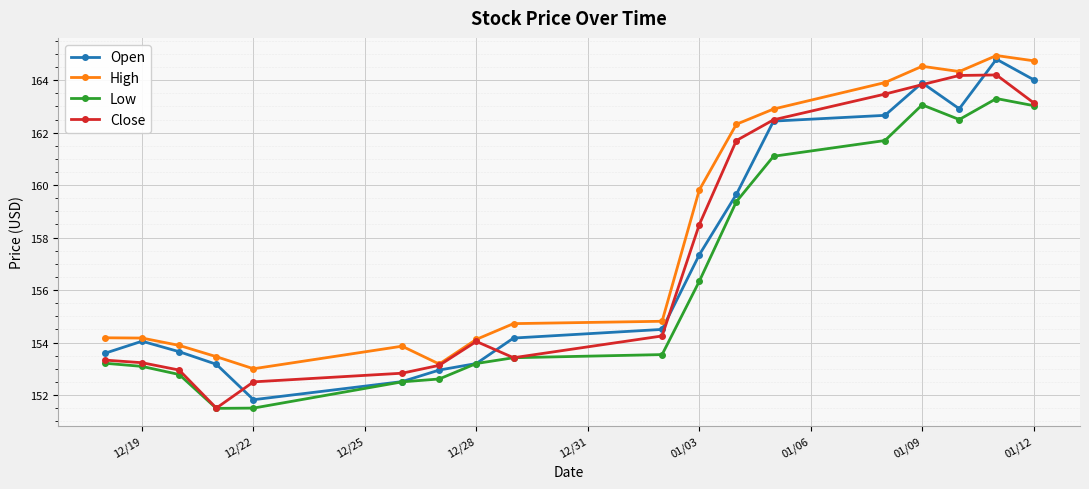

How many data points in High are less than 154?

5